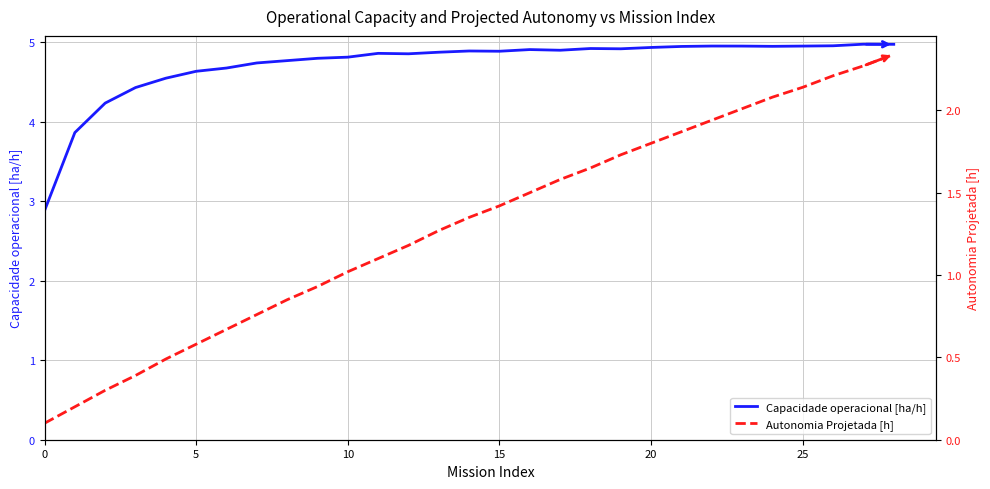

Is it true that Capacidade operacional [ha/h] equals 5.0 at 22?

True